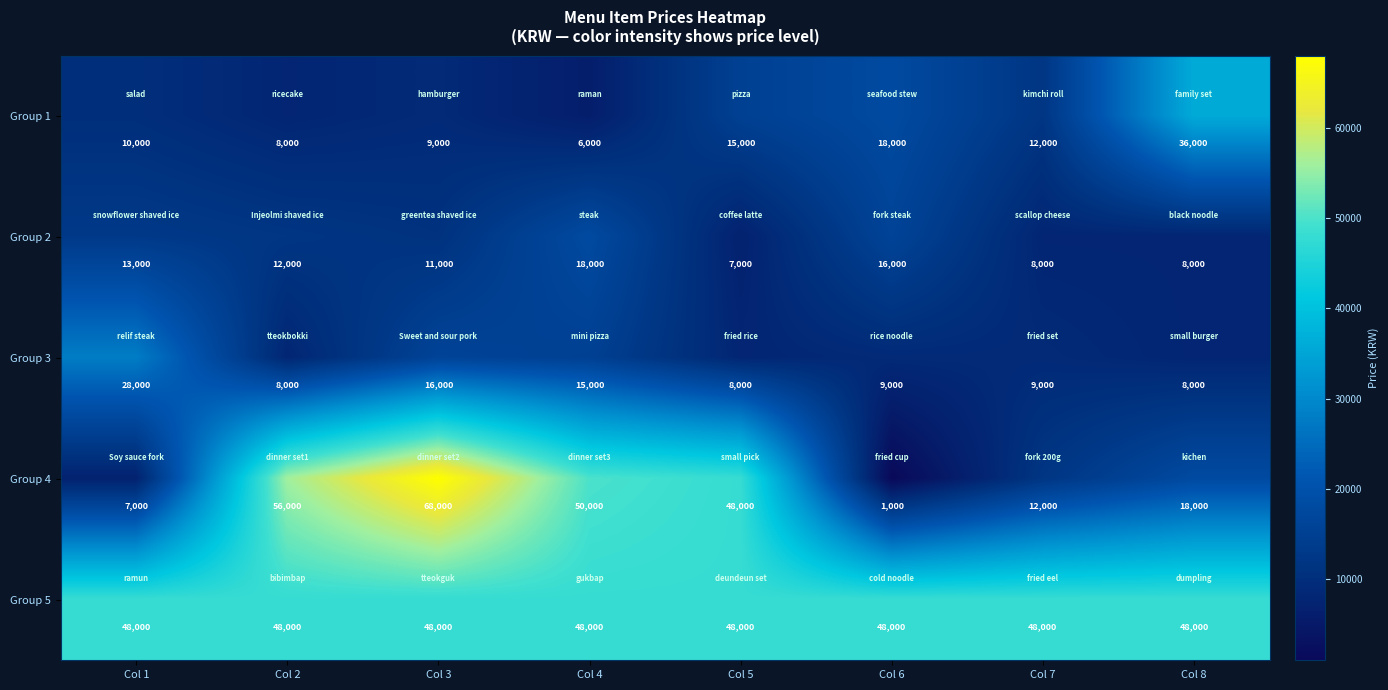

Which series has the largest range (max minus min)?

Group 4